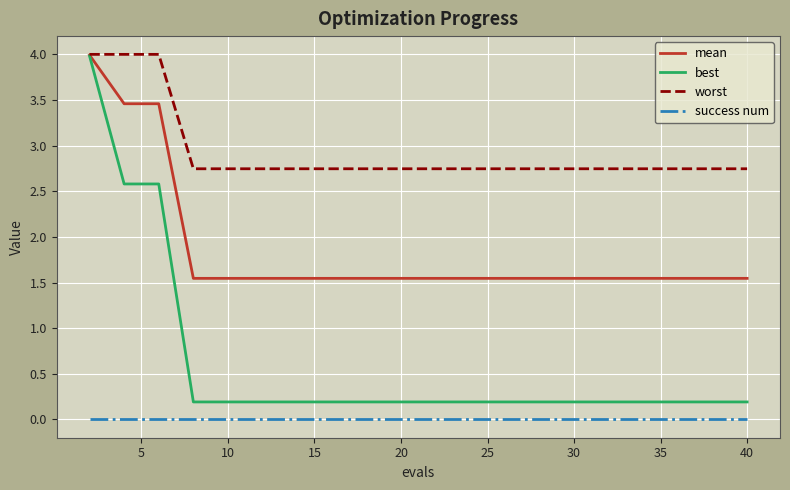

Which series has the largest total across all categories?

worst